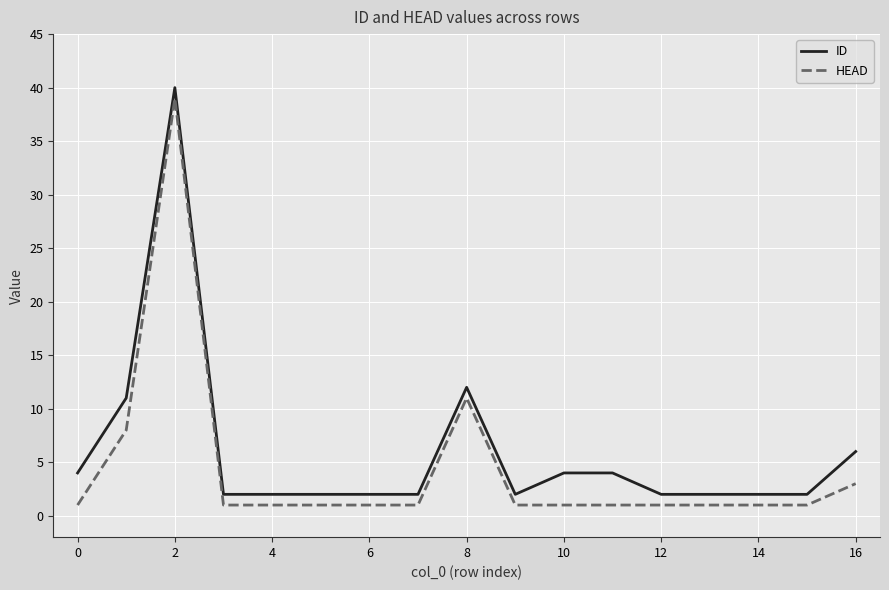

True or false: HEAD and ID cross at least once.

False